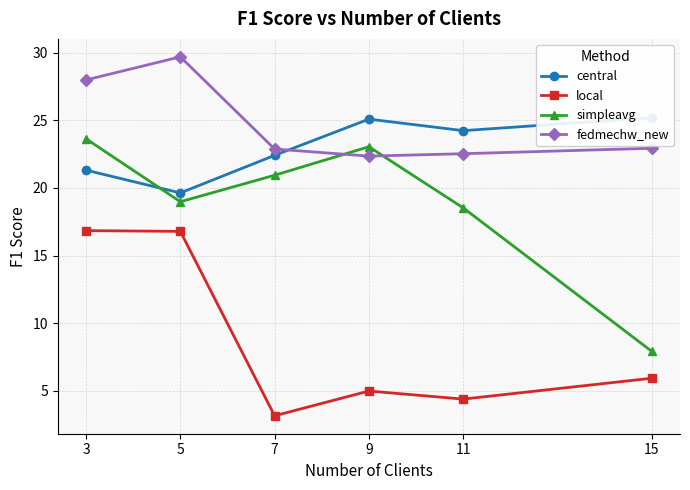

Reading left to right, transcribe all the data shown in this chart.

central: 21.3	19.6	22.4	25.1	24.2	25.2
local: 16.8	16.8	3.2	5.0	4.4	5.9
simpleavg: 23.6	19.0	20.9	23.0	18.5	7.9
fedmechw_new: 28.0	29.7	22.9	22.4	22.5	22.9